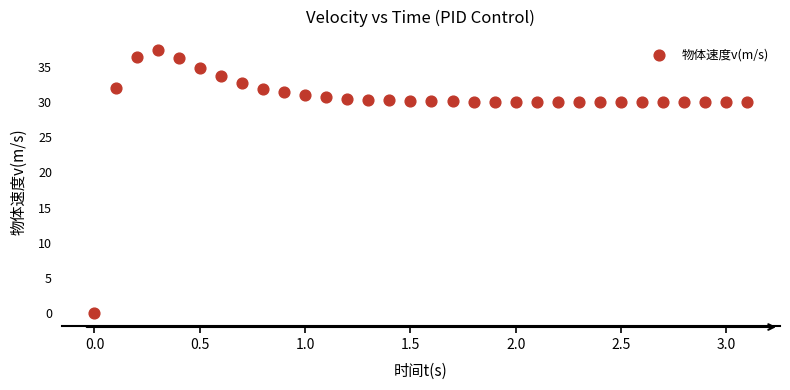

What is the range of Y values (max minus min)?

37.4